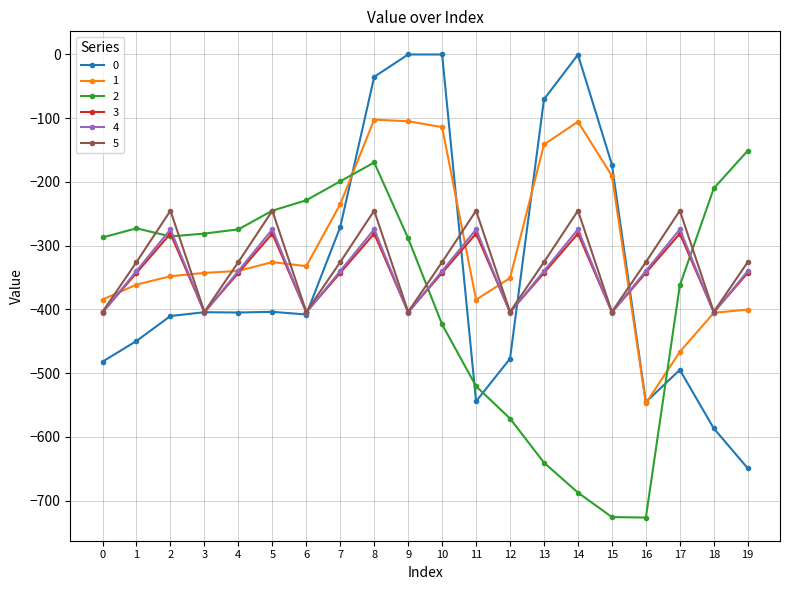

What is the difference between the 0 values at 13 and 14?

70.0